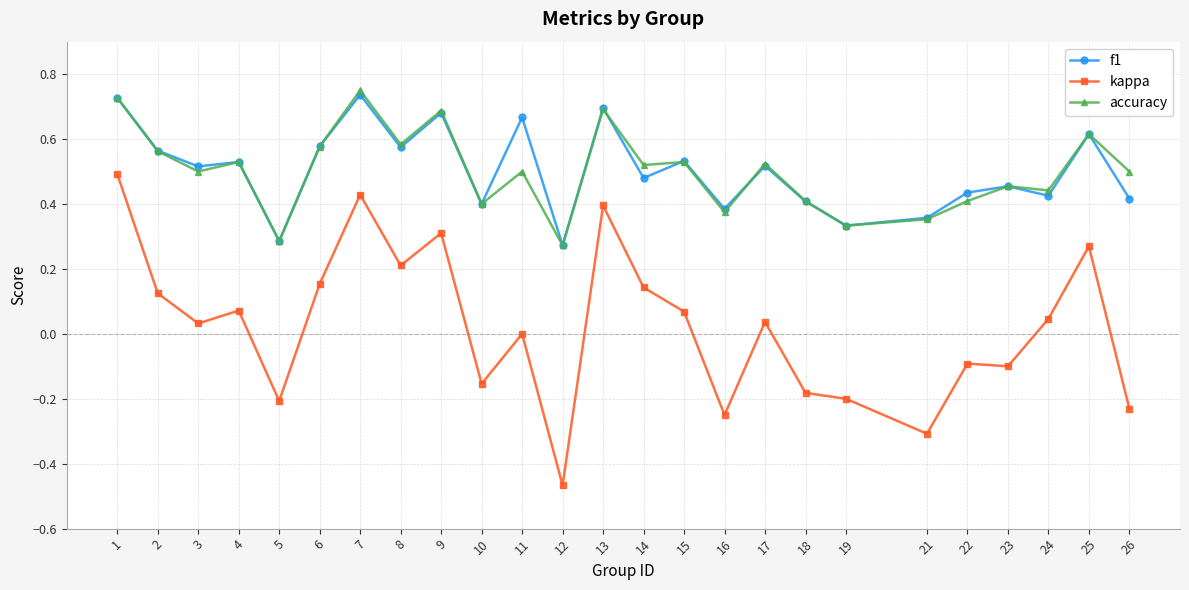

Which series has the widest spread of values?

kappa